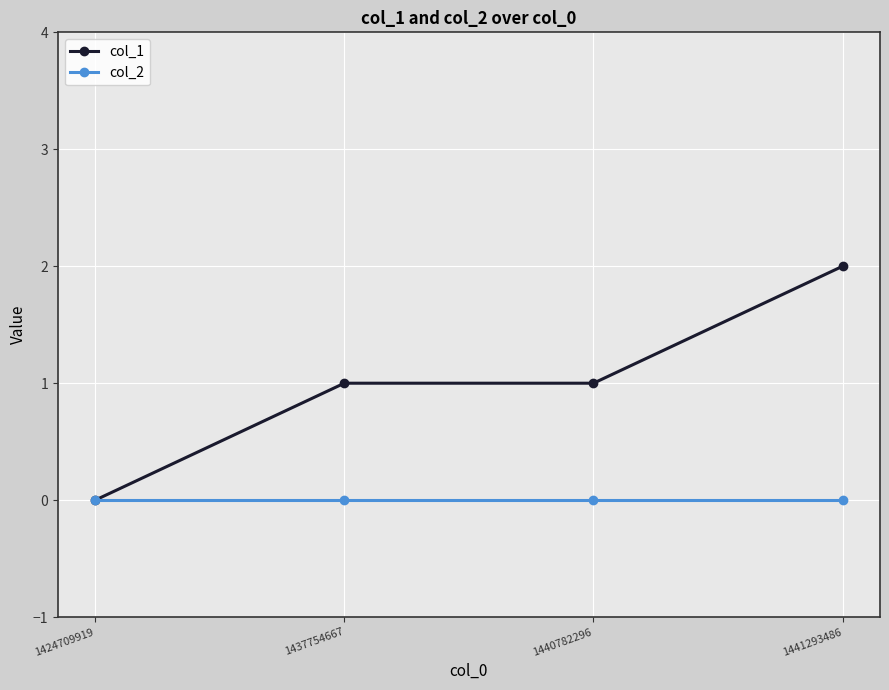

How many series are shown in this chart?

2